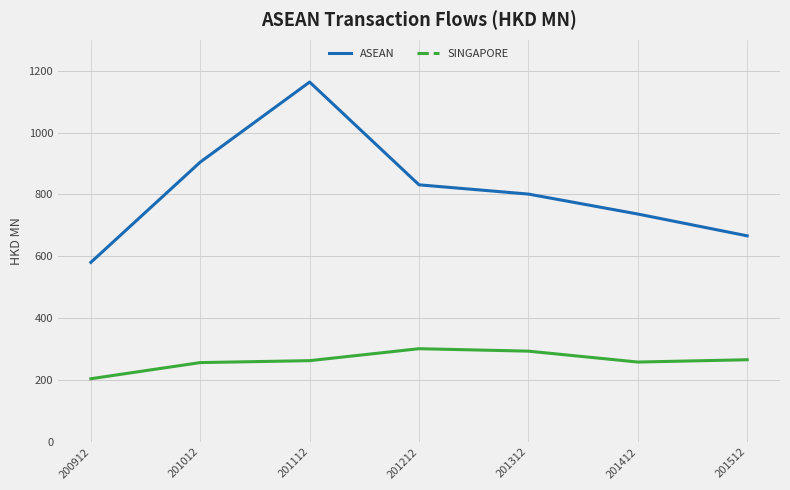

What is the difference between the ASEAN values at 201512 and 201112?

497.2